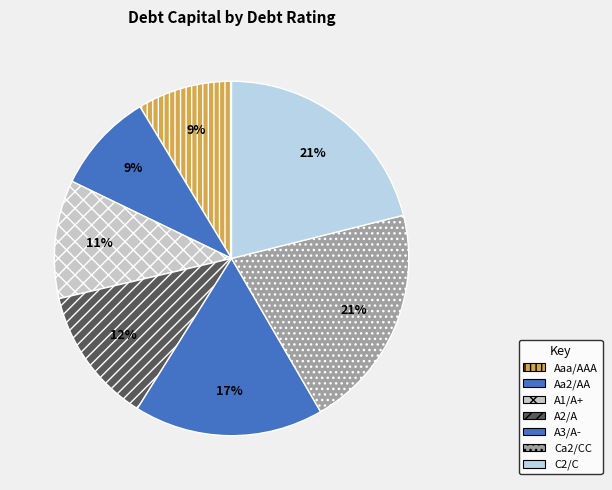

Which category has the biggest portion of the pie?

C2/C